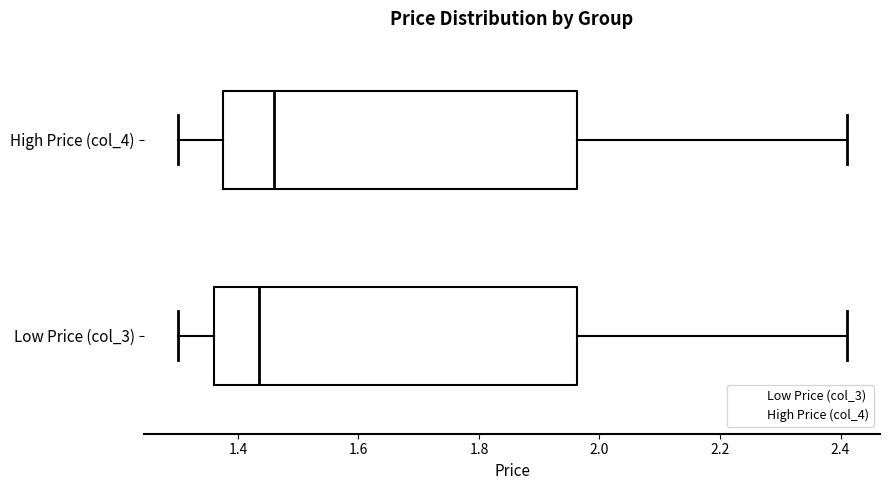

Where does the median line of the box for Low Price (col_3) sit on the x-axis? The values are not printed on the chart, so give them approximately, as read against the axis.

1.44